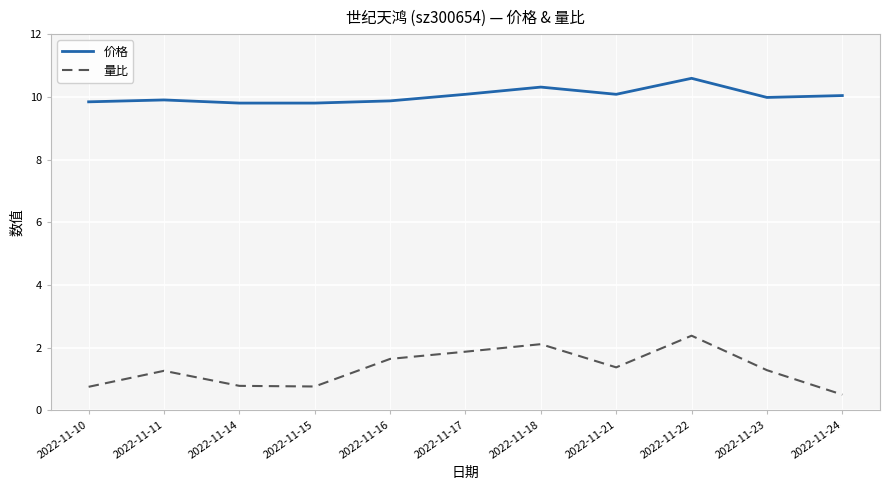

True or false: 价格 and 量比 intersect in this chart.

False